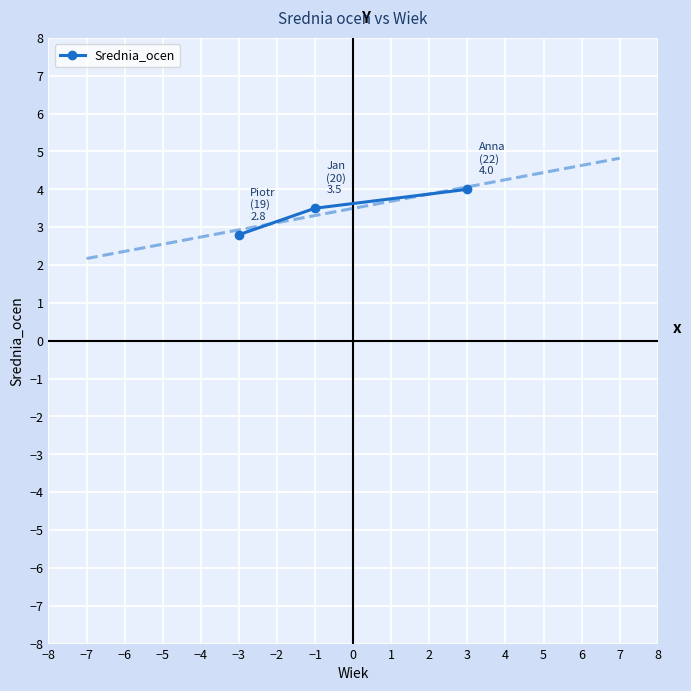

The Srednia_ocen series shows 4.0 at 3. True or false?

True